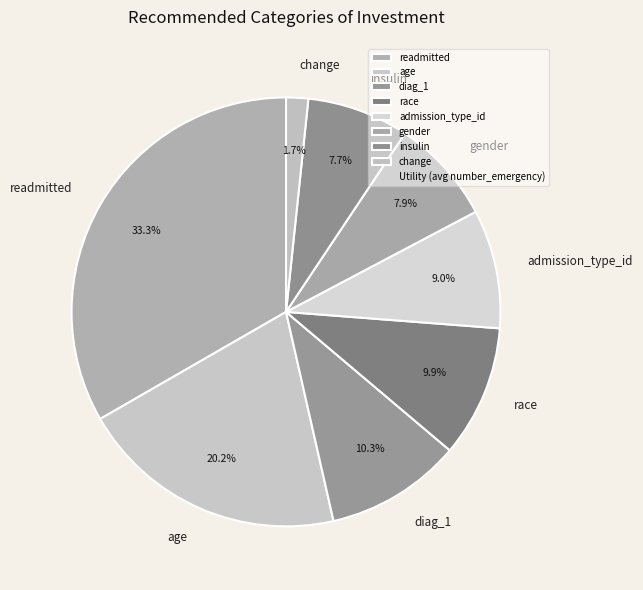

The race slice represents 19% of the pie. True or false?

False